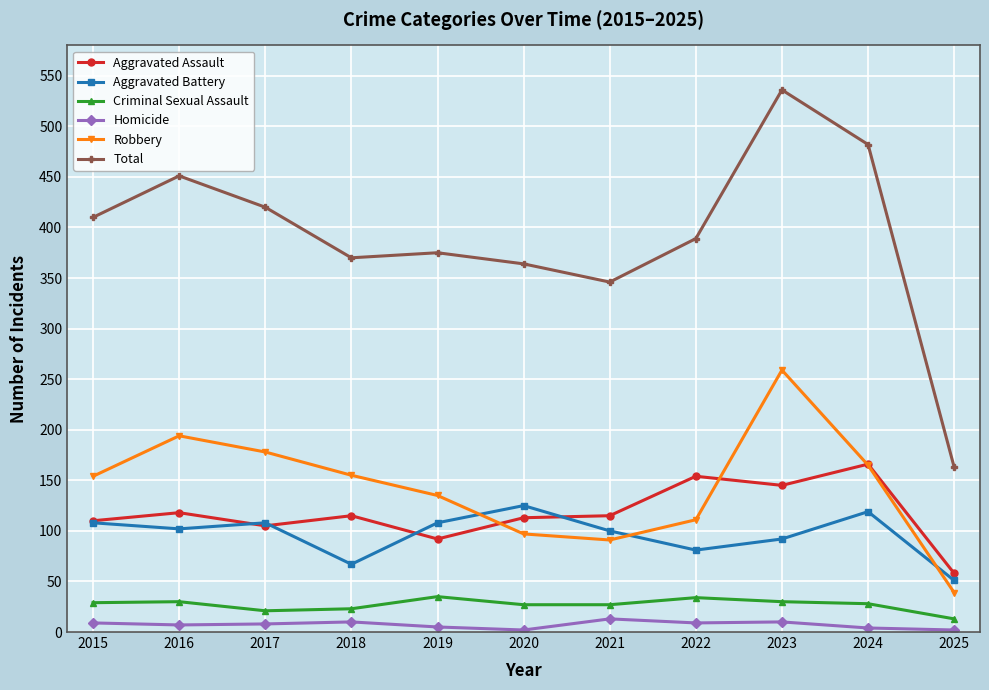

What is the average value of the Criminal Sexual Assault series?

27